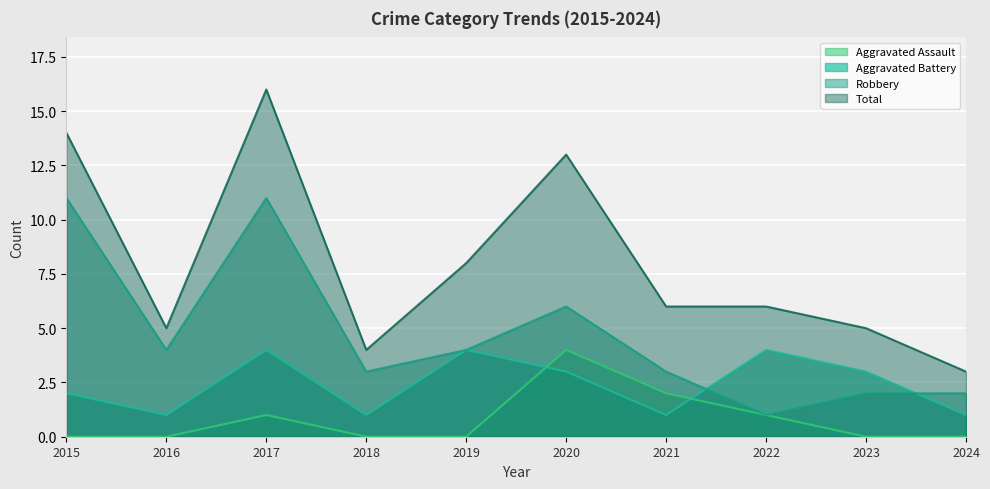

Reading right to left, transcribe all the data shown in this chart.

Aggravated Assault: 2024=0	2023=0	2022=1	2021=2	2020=4	2019=0	2018=0	2017=1	2016=0	2015=0
Aggravated Battery: 2024=1	2023=3	2022=4	2021=1	2020=3	2019=4	2018=1	2017=4	2016=1	2015=2
Robbery: 2024=2	2023=2	2022=1	2021=3	2020=6	2019=4	2018=3	2017=11	2016=4	2015=11
Total: 2024=3	2023=5	2022=6	2021=6	2020=13	2019=8	2018=4	2017=16	2016=5	2015=14